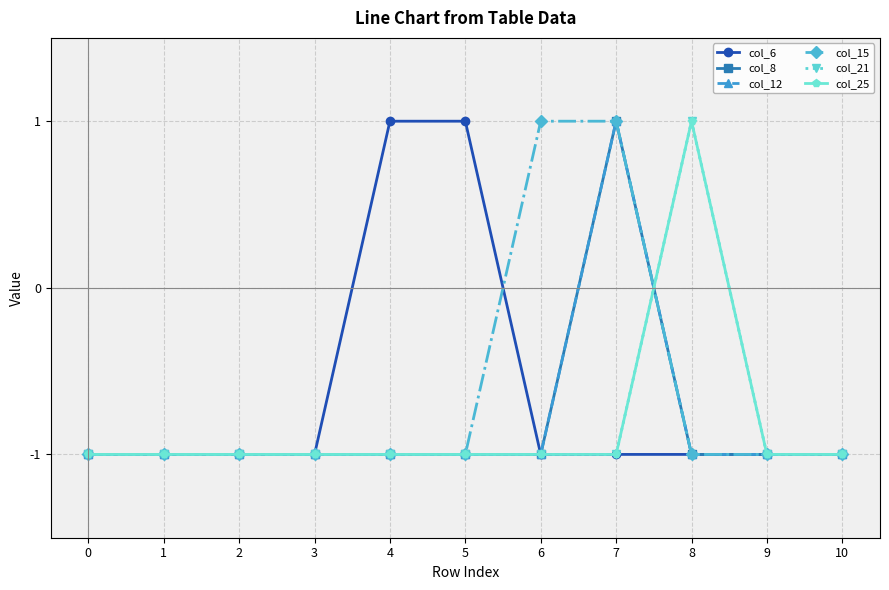

Does the chart have visible grid lines?

Yes